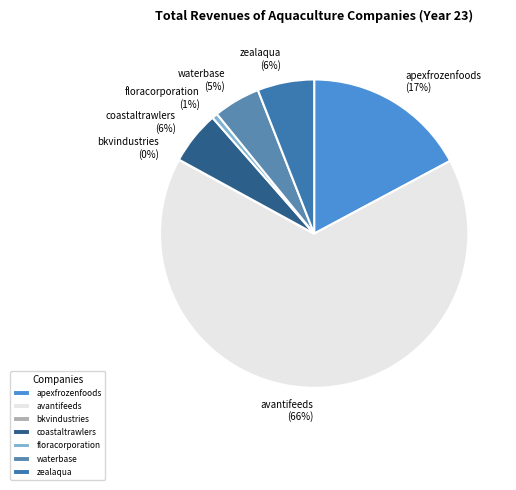

To the nearest percent, what is the average slice percentage?

14%